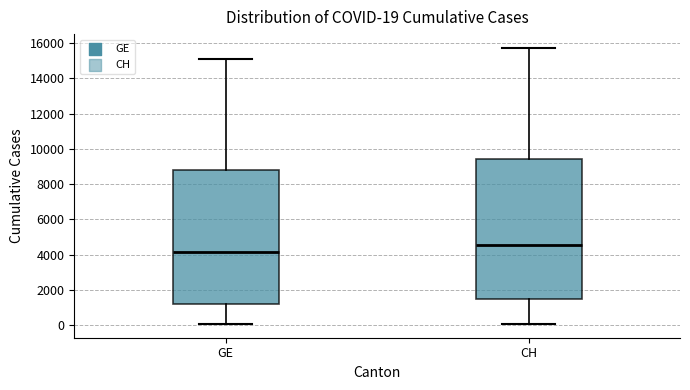

Which box is the tallest, from its lower edge to its upper edge?

CH